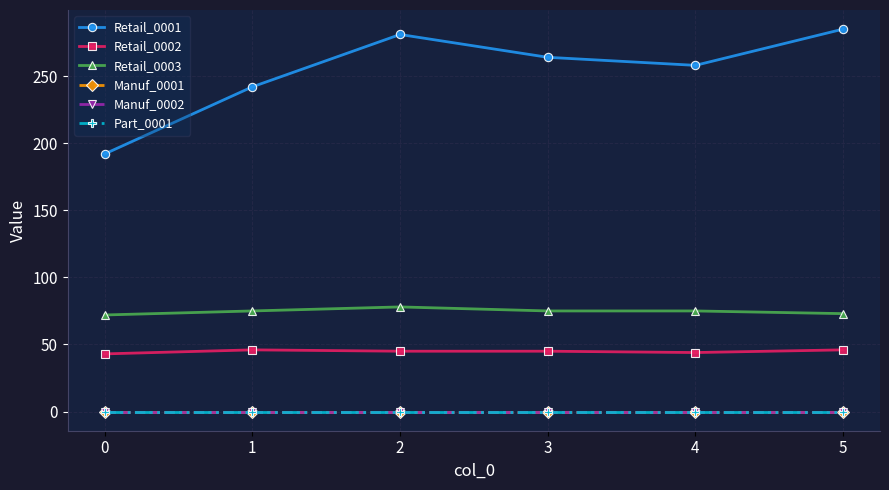

Does the chart have visible grid lines?

Yes